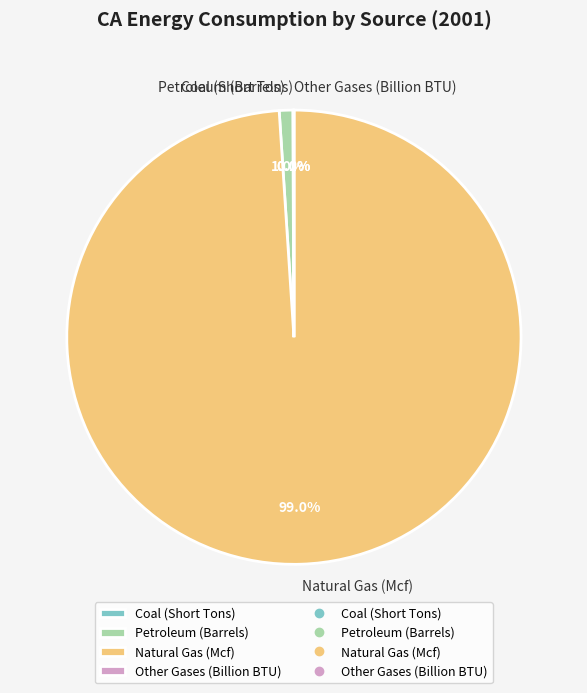

Which slice represents more than half of the pie?

Natural Gas (Mcf)